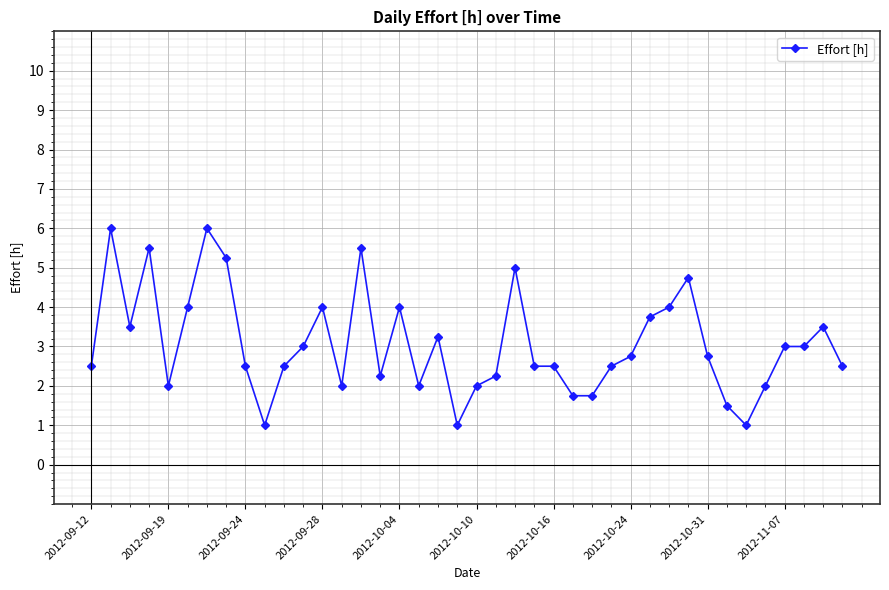

What is the value of the 31st point from the left?

4.0